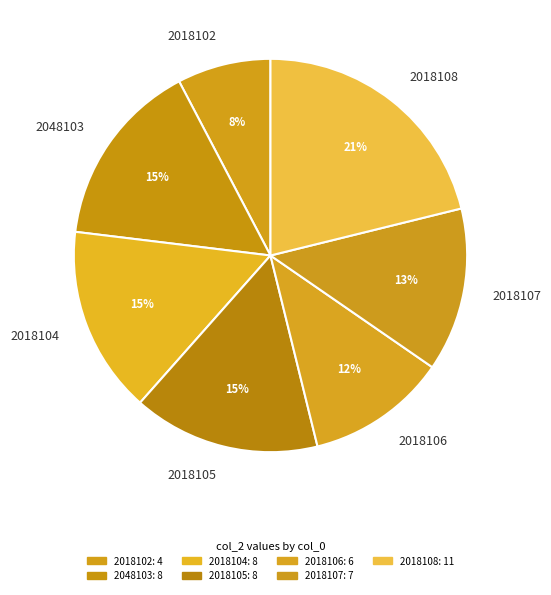

How many segments does this pie chart have?

7